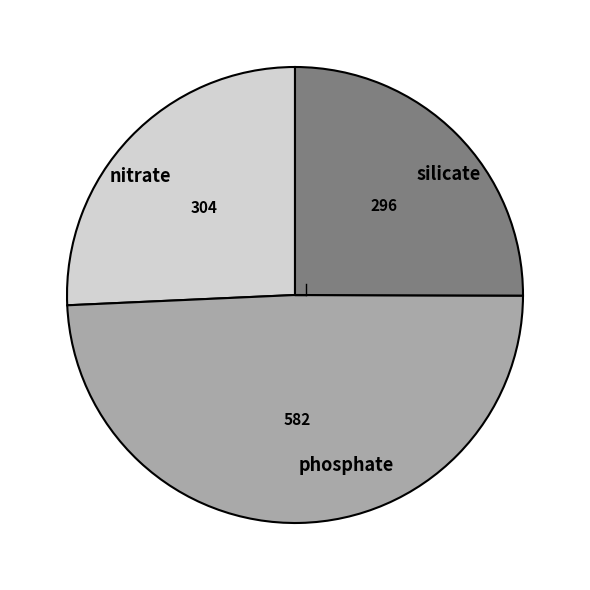

Do nitrate and phosphate together represent more than half of the pie?

Yes